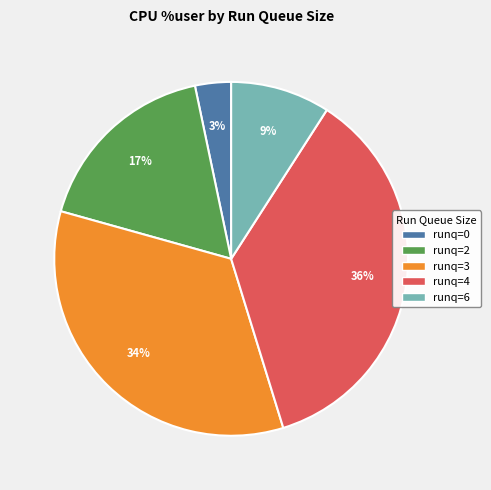

Do runq=6 and runq=2 together represent more than half of the pie?

No